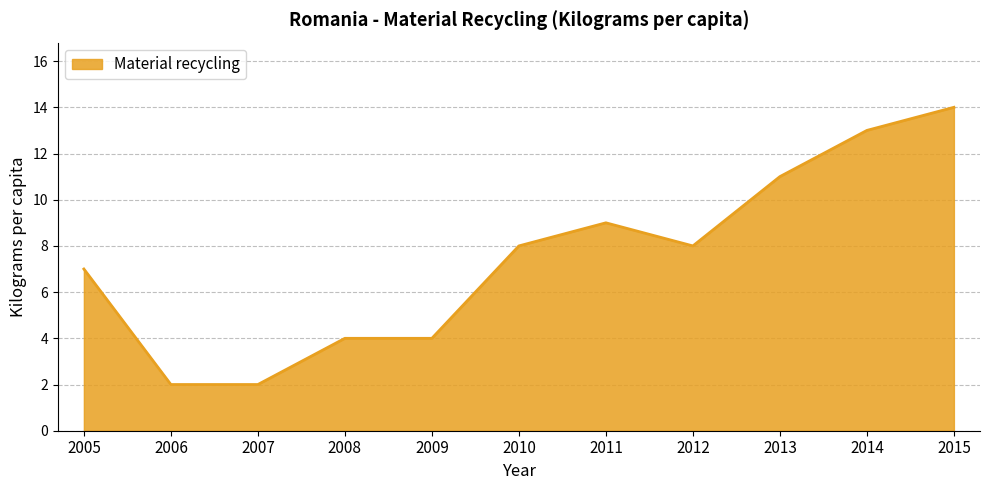

How many lines are shown in the chart?

1